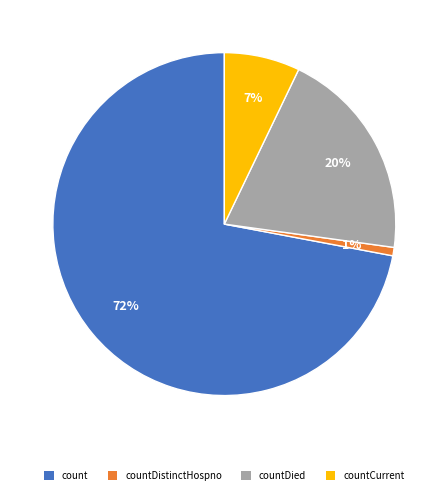

Which has a higher value, countDied or count?

count